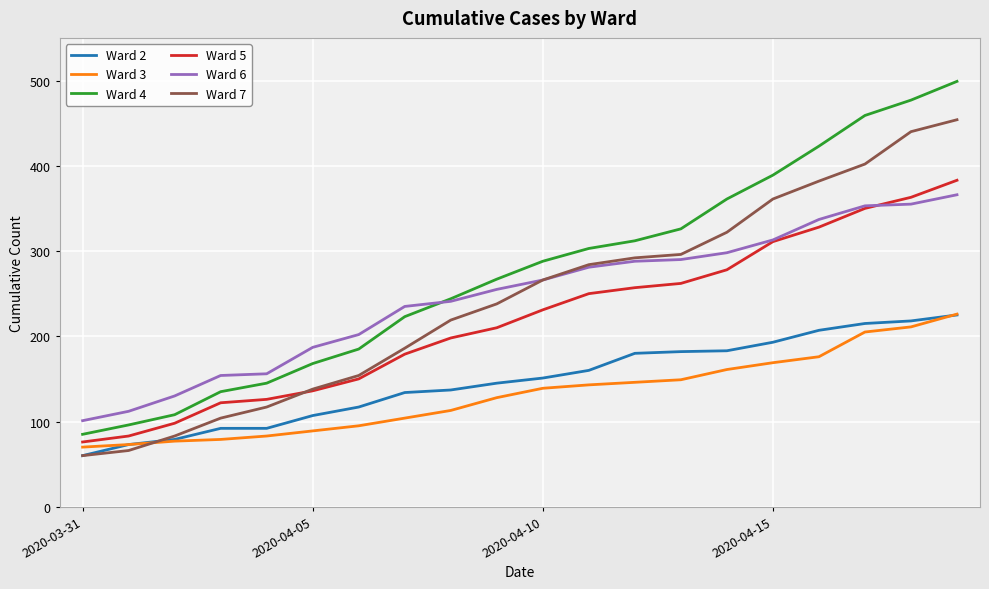

What is the minimum value shown in the chart?

60